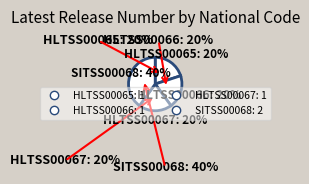

How many segments does this pie chart have?

4